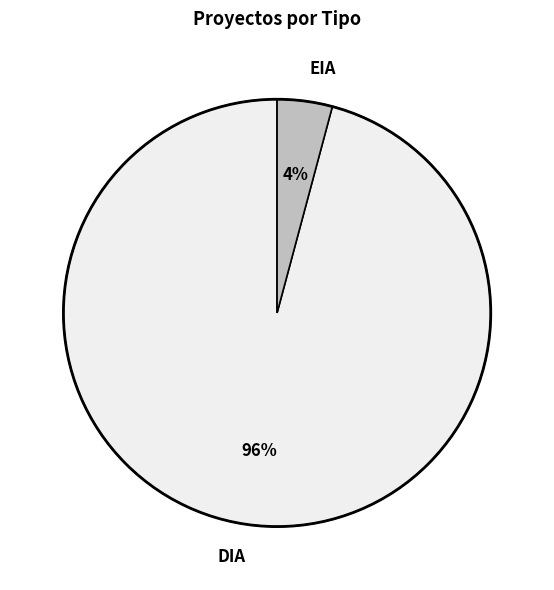

How many slices are in this pie chart?

2